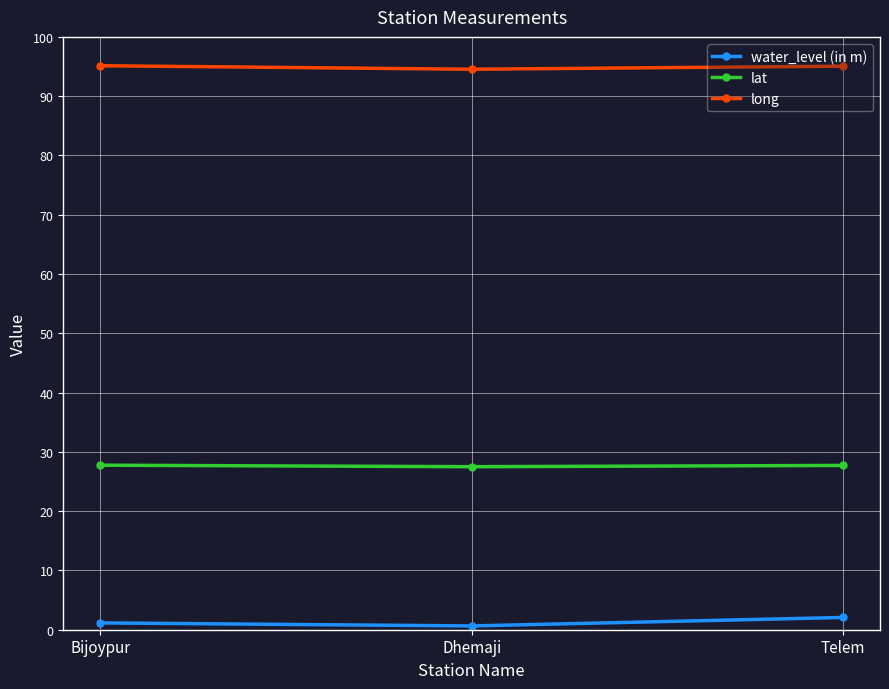

Rank the series at Telem from highest to lowest value.

long, lat, water_level (in m)